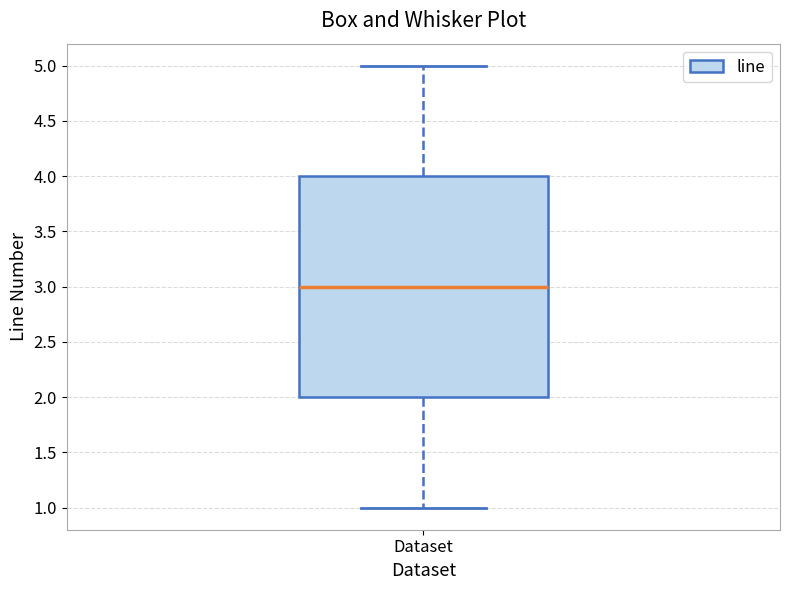

Where is the lower edge of the box for Dataset on the y-axis? The values are not printed on the chart, so give them approximately, as read against the axis.

2